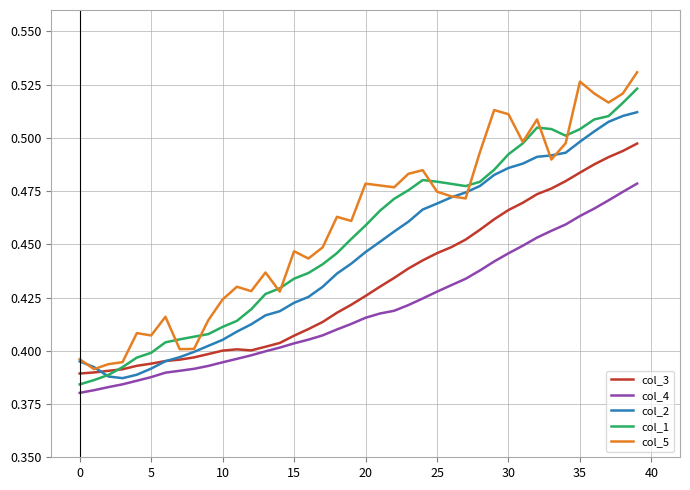

True or false: col_4 and col_5 intersect in this chart.

False